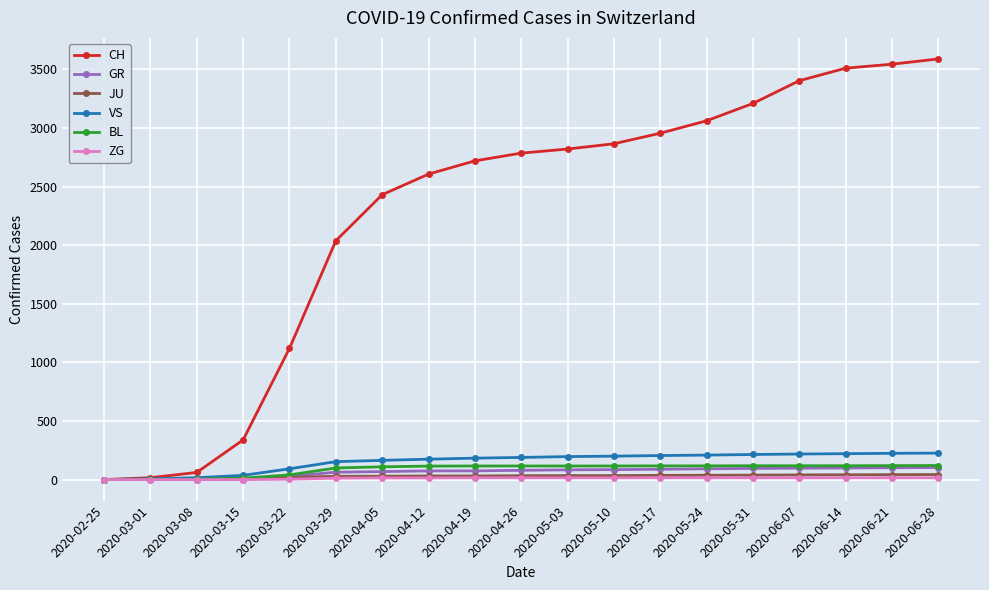

Between 2020-03-01 and 2020-05-17, which series saw the biggest shift?

CH